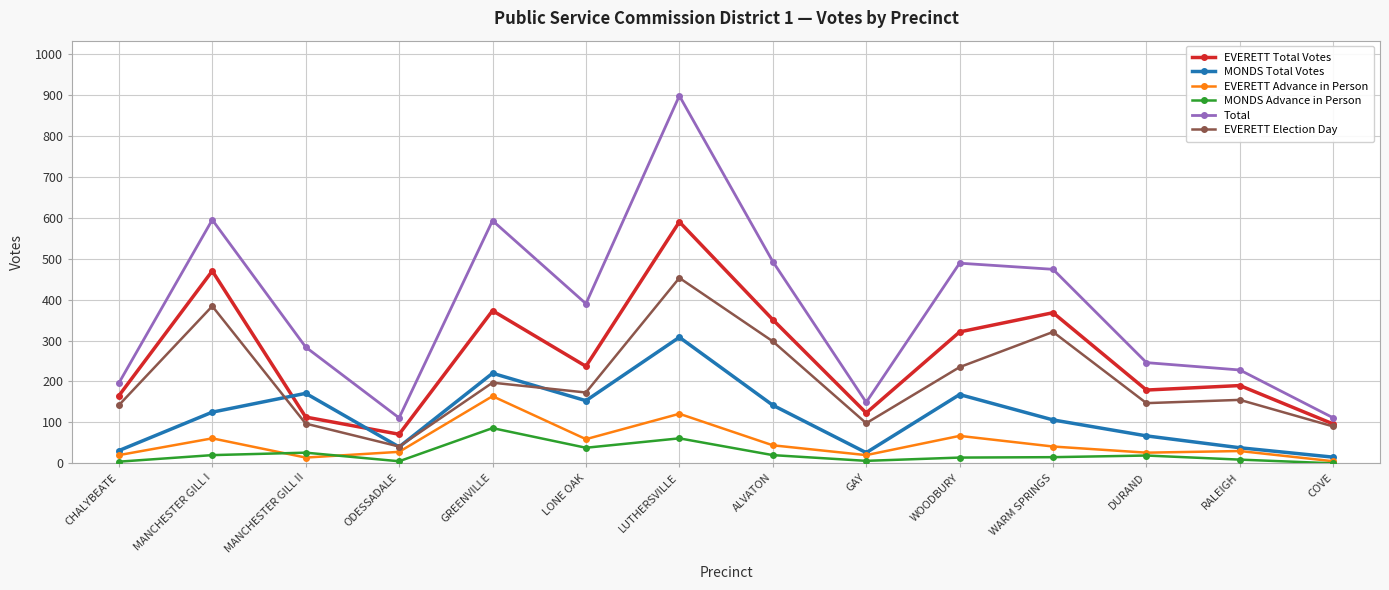

Count the number of categories in the chart.

14